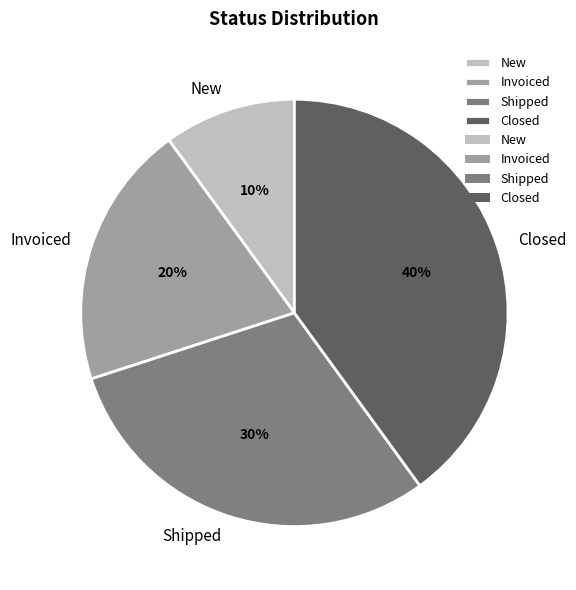

Rank the categories by value from lowest to highest.

New, Invoiced, Shipped, Closed